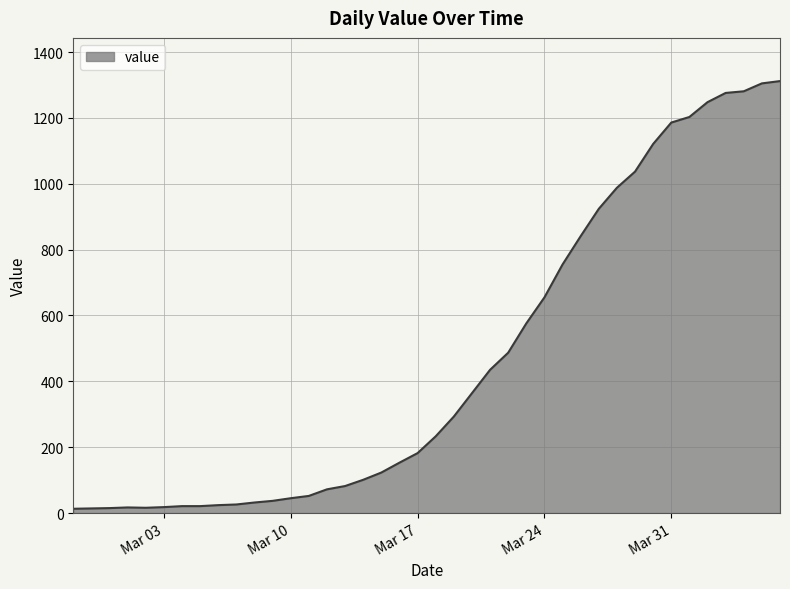

What is the greatest value displayed?

1312